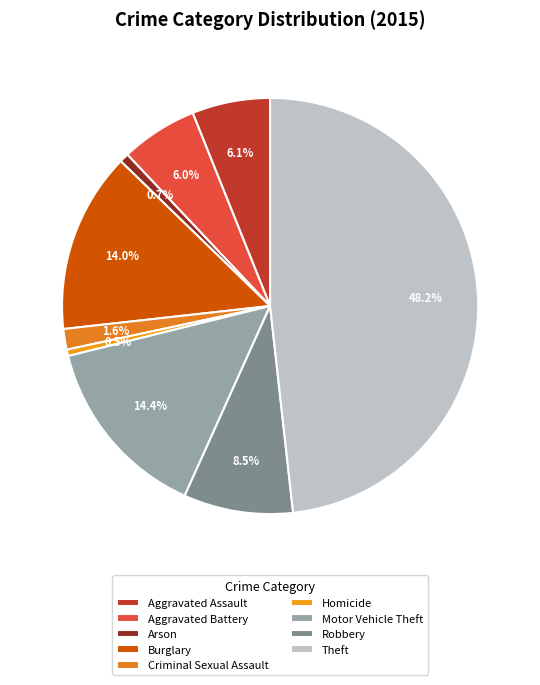

Is there a majority slice in this chart?

No